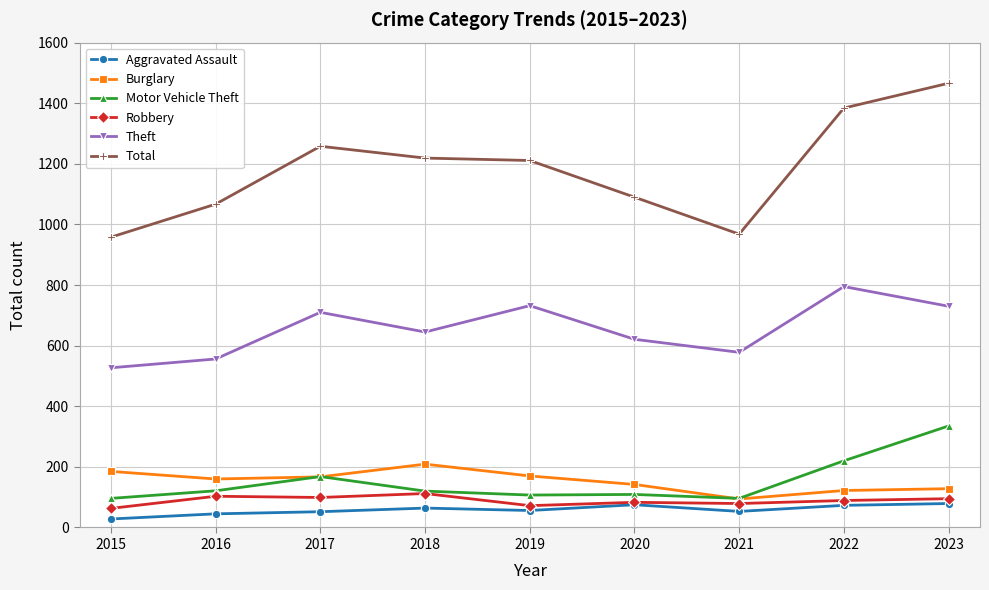

What is the difference between the Theft values at 2018 and 2015?

118